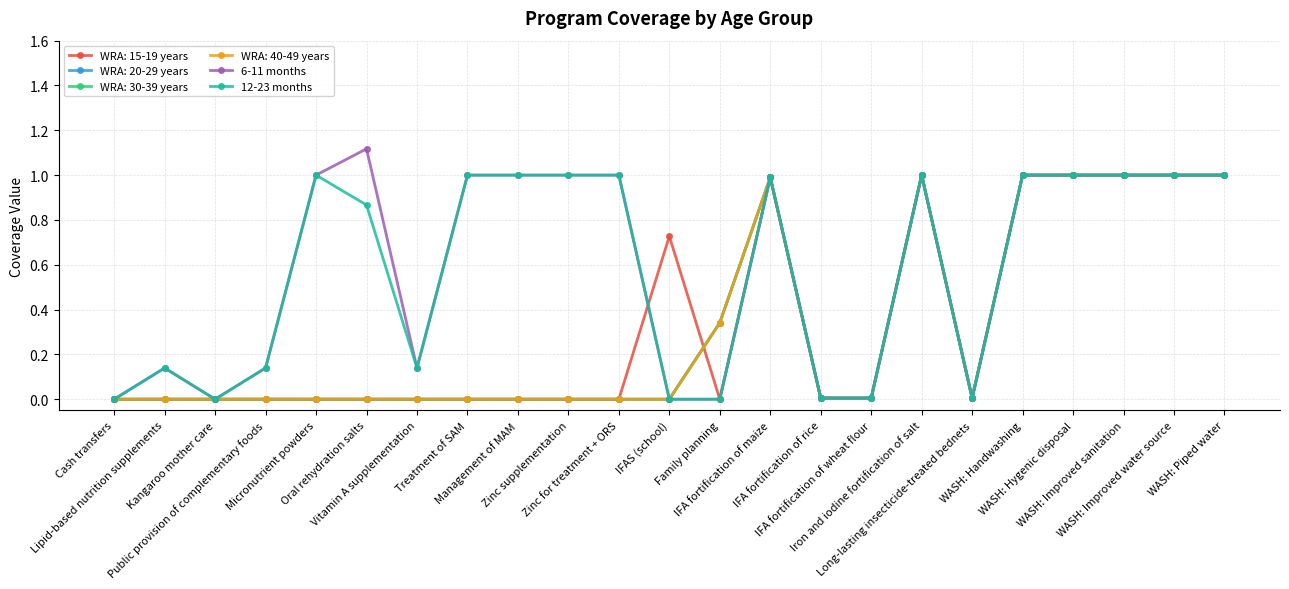

True or false: 12-23 months has more than 2 interior local peaks.

True